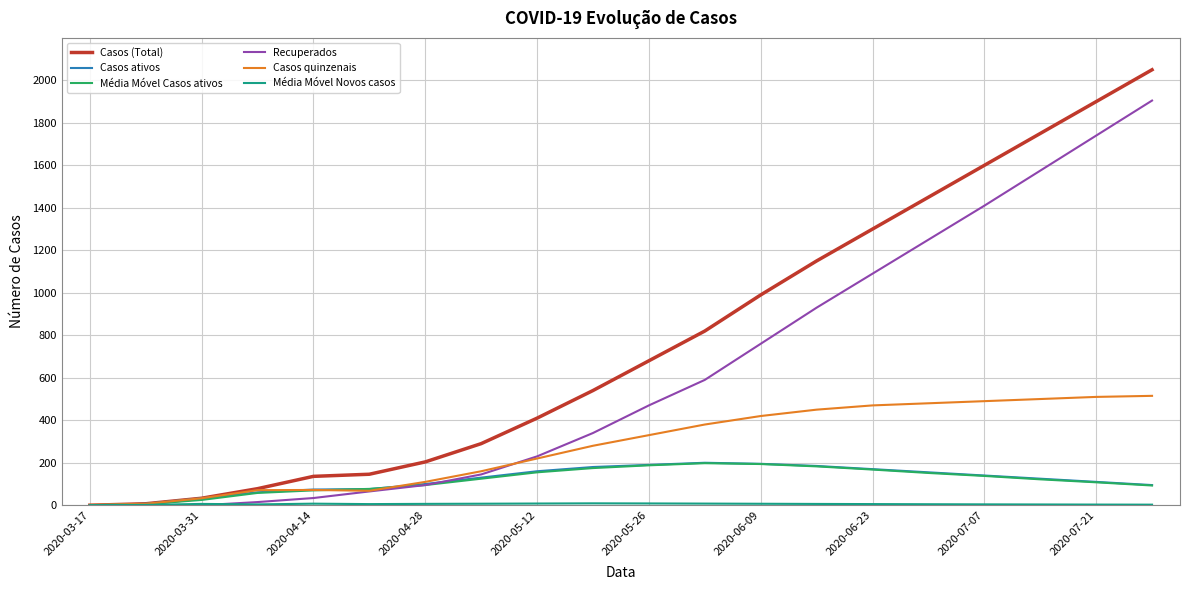

What is the maximum value for Casos ativos?

200.0